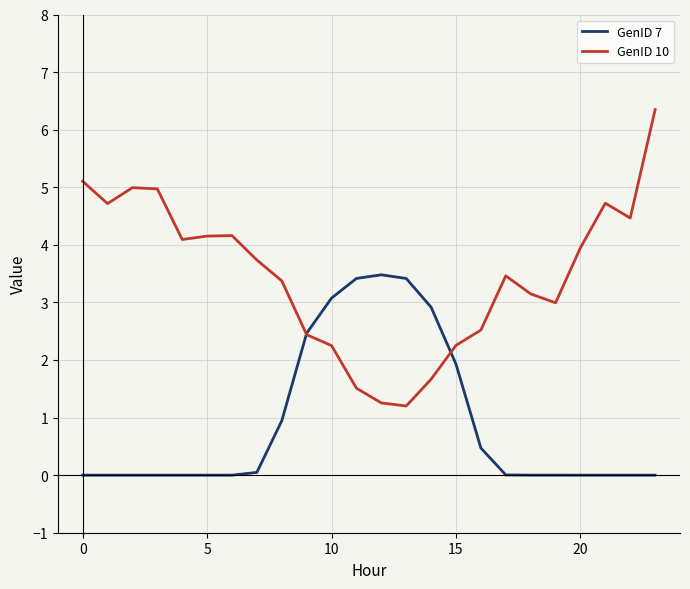

How many times do GenID 7 and GenID 10 cross each other?

2